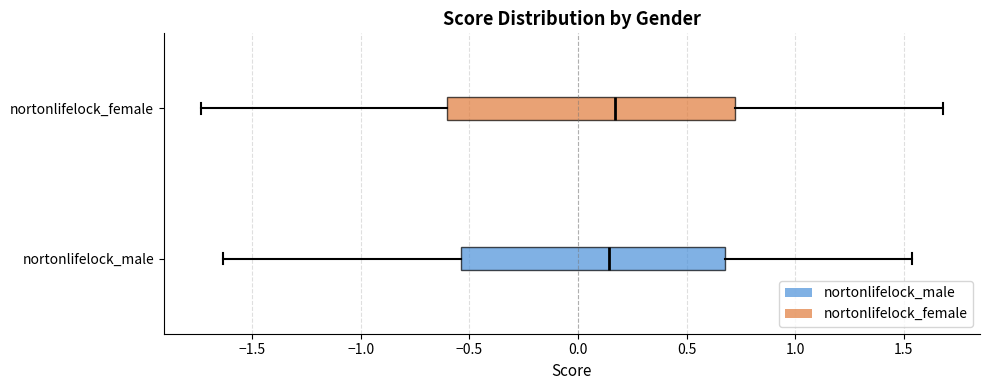

Comparing the boxes themselves (not the whiskers), which one is the widest?

nortonlifelock_female